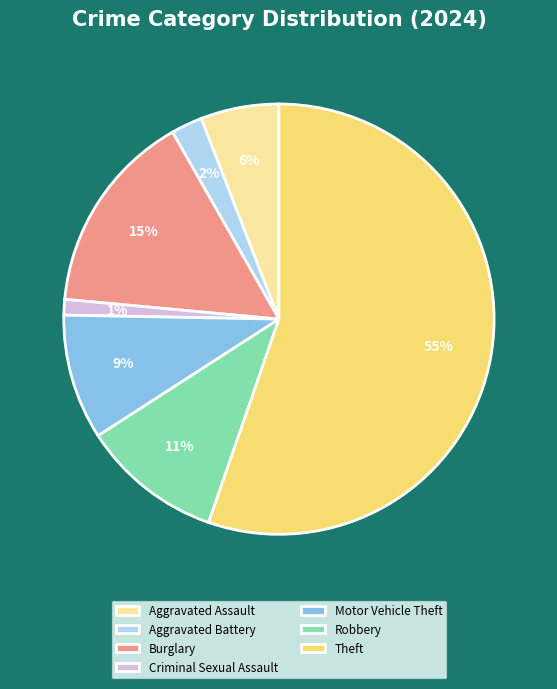

Does Theft account for over 50% of the chart?

Yes